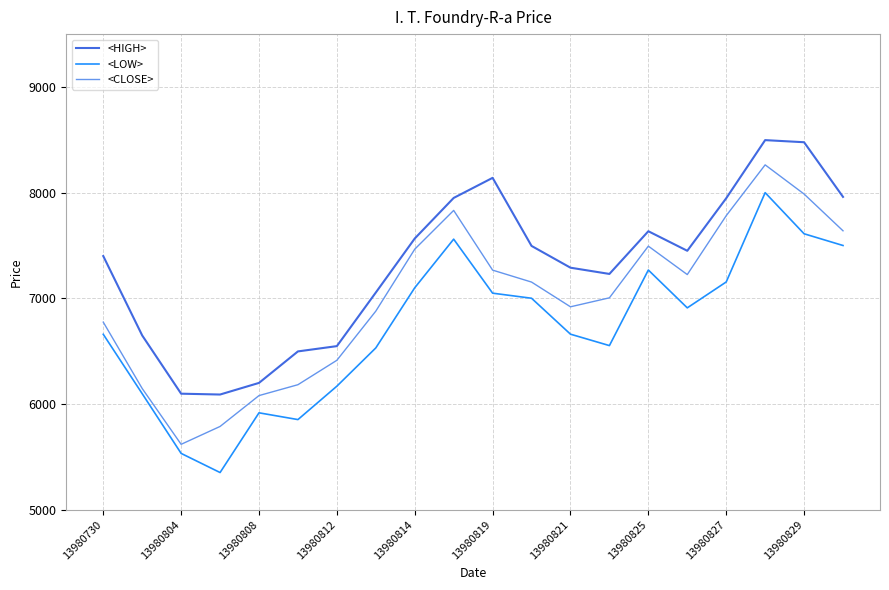

What is the minimum value shown in the chart?

5352